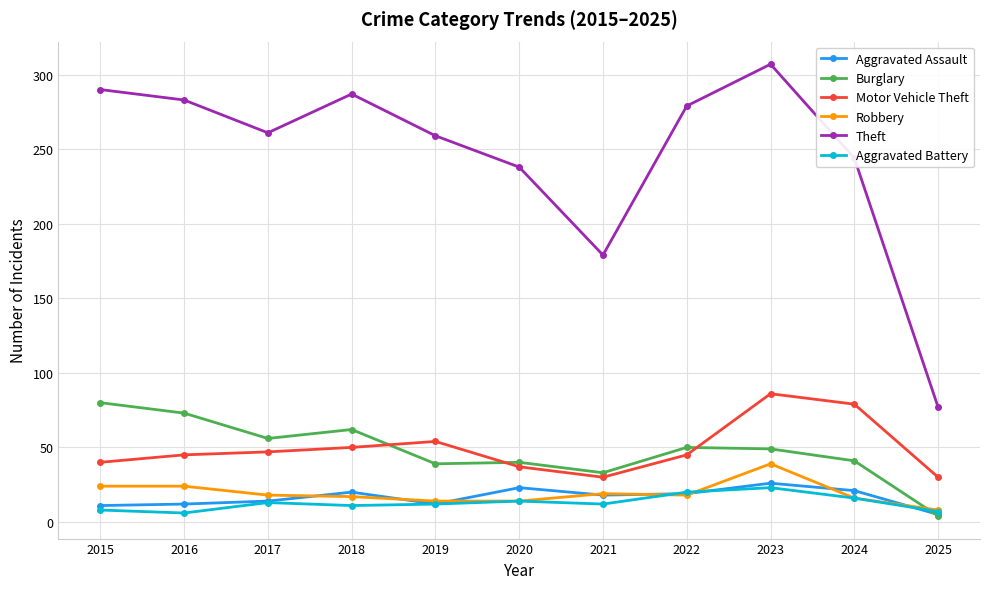

What is the minimum value for Motor Vehicle Theft?

30